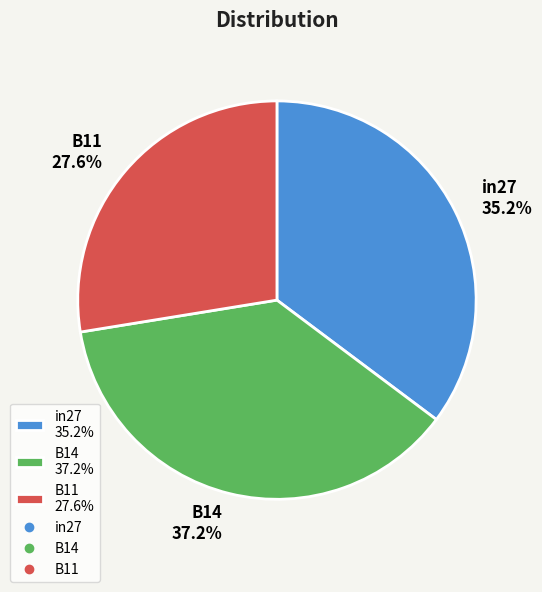

To the nearest percent, what portion does in27 represent?

35%